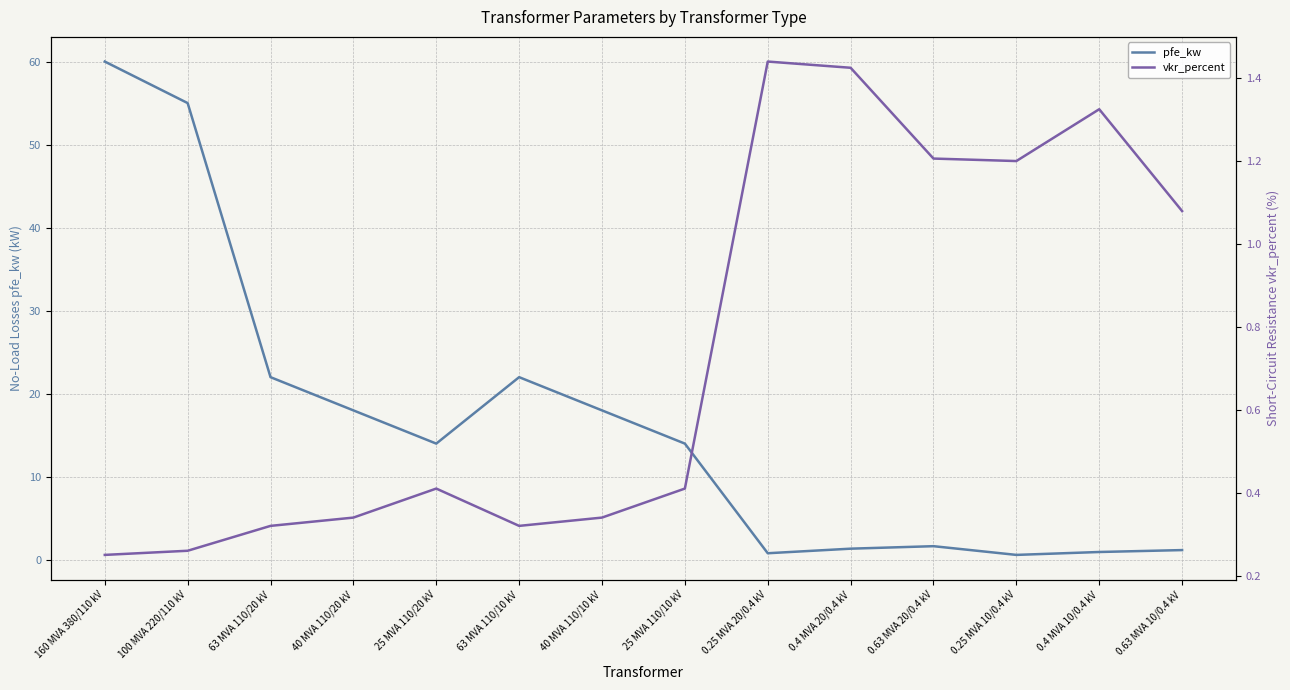

At which category does the chart reach its minimum across all series?

160 MVA 380/110 kV